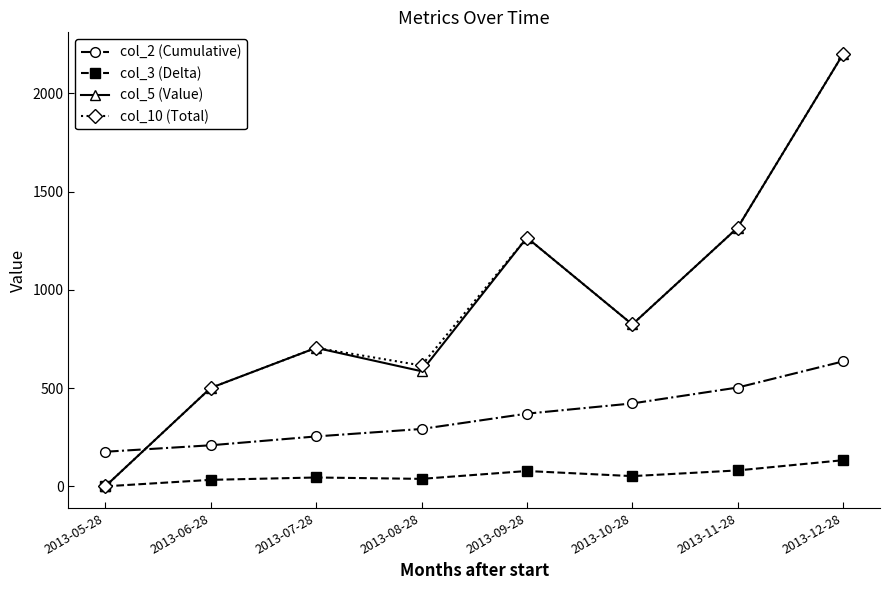

What is the spread (max minus min) of values at 2013-11-28?

1236.0